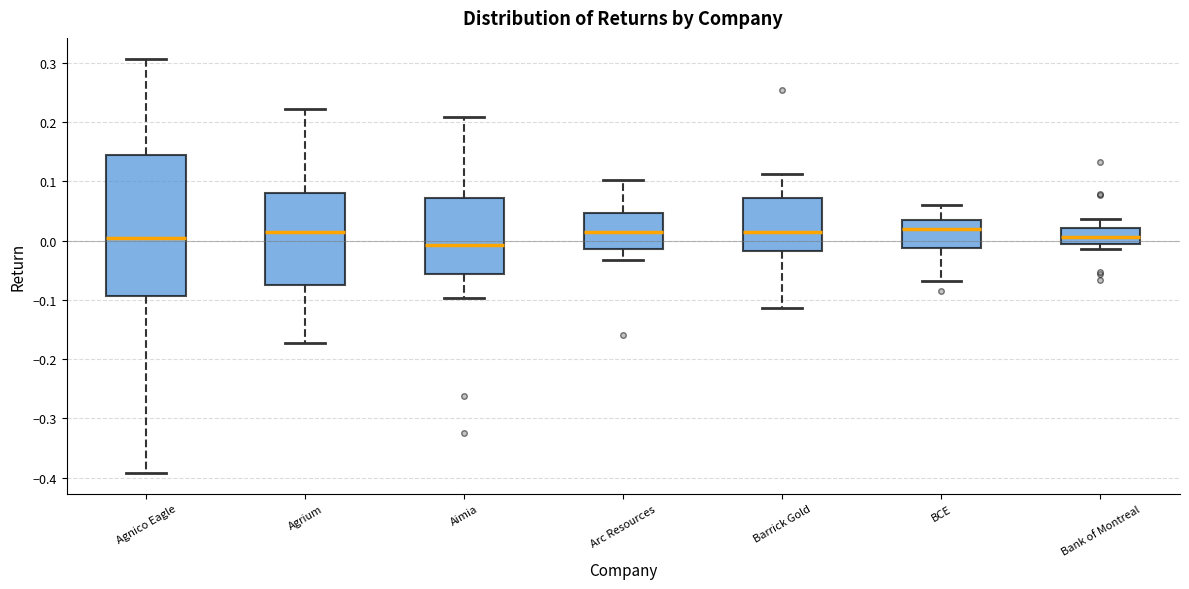

Where does the lower whisker of the box for Arc Resources end on the y-axis? The values are not printed on the chart, so give them approximately, as read against the axis.

-0.03